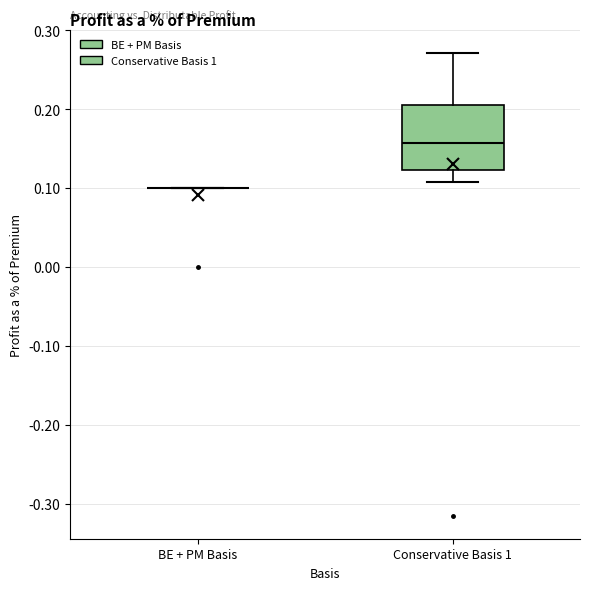

Comparing the boxes themselves (not the whiskers), which one is the tallest?

Conservative Basis 1